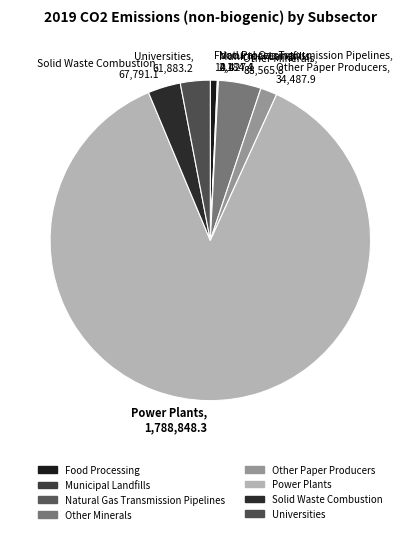

True or false: Other Minerals accounts for 12% of the total.

False